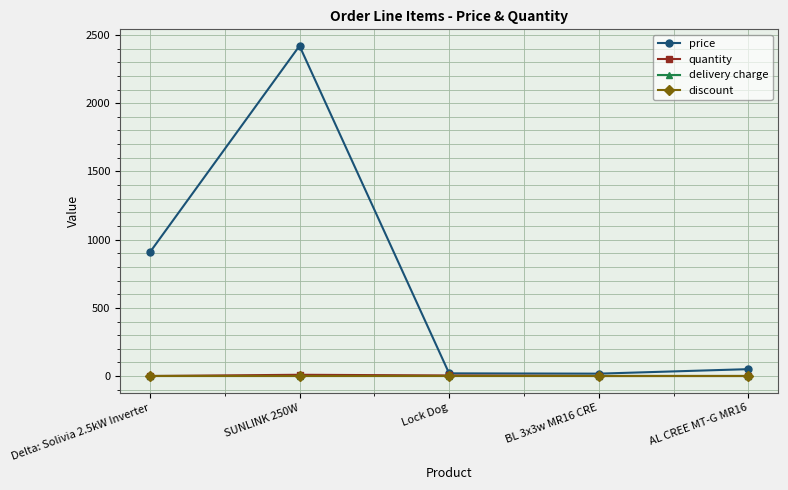

Rank the categories by delivery charge value from lowest to highest.

Delta: Solivia 2.5kW Inverter, SUNLINK 250W, Lock Dog, BL 3x3w MR16 CRE, AL CREE MT-G MR16